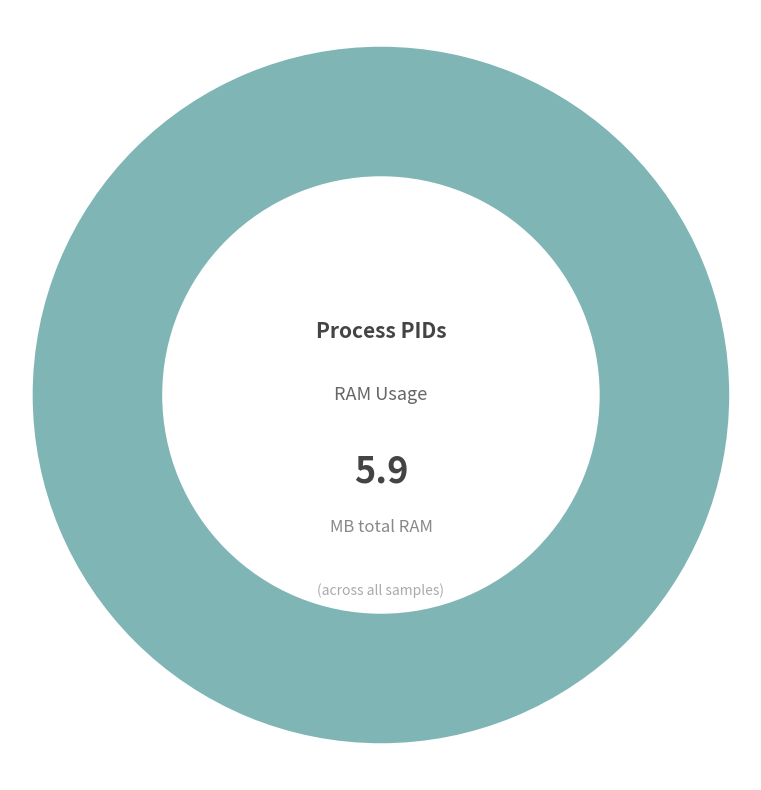

How many segments does this pie chart have?

2